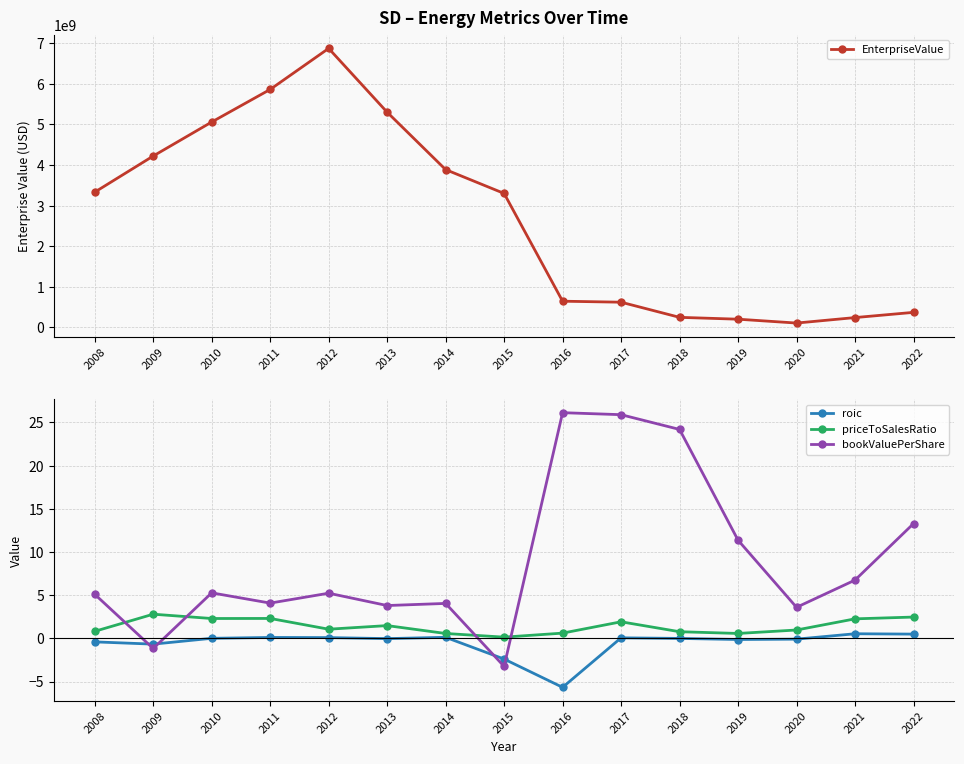

Reading right to left, extract all data points from this chart.

EnterpriseValue: 371706350.0	243410780.0	108505900.0	203435480.0	249123770.0	621911940.0	646481250.0	3300305200.0	3887135080.0	5300812360.0	6871645250.0	5861119160.0	5058728080.0	4221374150.0	3331736850.0
roic: 0.5	0.5	-0.1	-0.1	-0.0	0.1	-5.7	-2.4	0.1	-0.0	0.1	0.1	0.0	-0.7	-0.4
priceToSalesRatio: 2.5	2.3	1.0	0.6	0.8	1.9	0.6	0.1	0.6	1.5	1.1	2.3	2.3	2.8	0.8
bookValuePerShare: 13.3	6.7	3.6	11.4	24.2	25.9	26.1	-3.3	4.0	3.8	5.2	4.1	5.3	-1.2	5.1